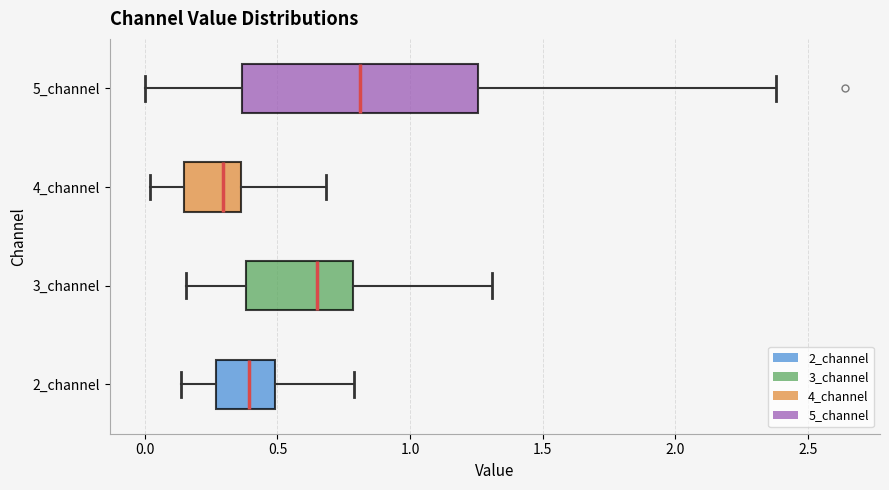

Comparing the boxes themselves (not the whiskers), which one is the widest?

5_channel